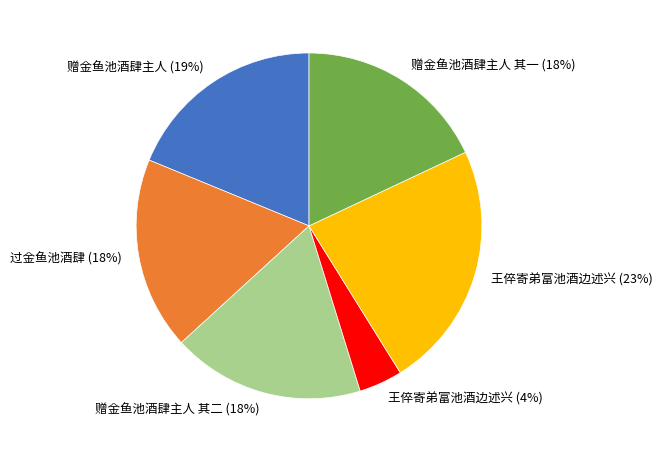

Does any single category account for the majority?

No